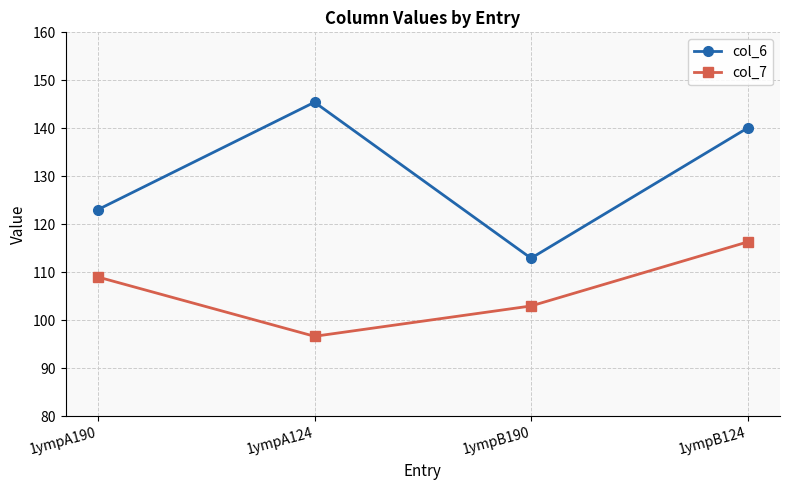

What position from the right is 1ympA124?

3